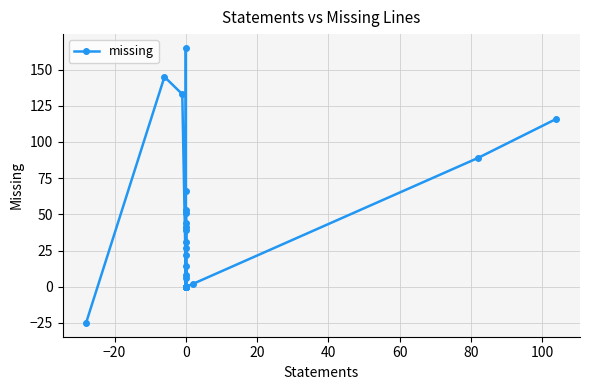

What is the greatest value displayed?

165